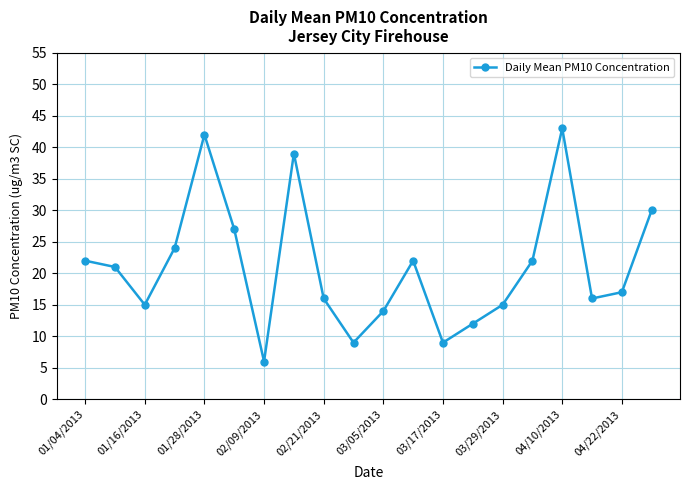

What is the greatest value displayed?

43